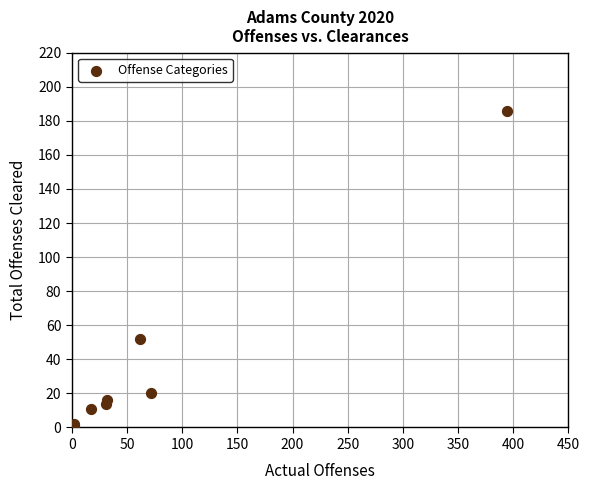

What Y value in the scatter plot is closest to 93?

52